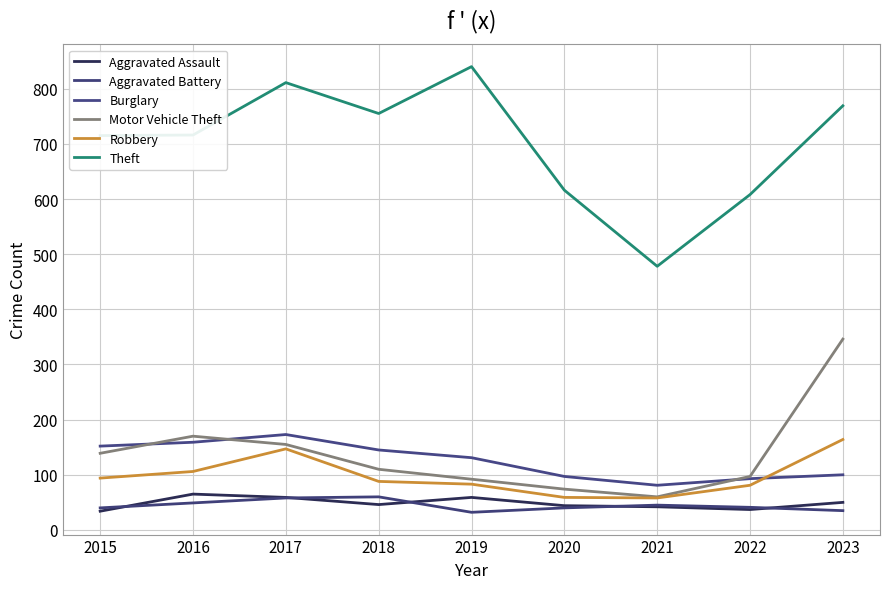

Which series changed the most between 2016 and 2022?

Theft